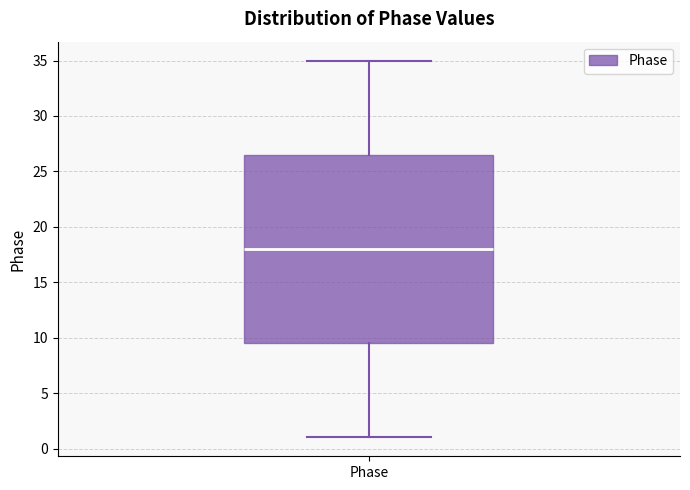

Transcribe this box plot: give where the median line is, the range the box spans, and where the two whiskers end, as read against the y-axis. The values are not printed on the chart, so give them approximately, as read against the axis.

median 18.0, box 9.5 to 26.5, whiskers 1.0 to 35.0